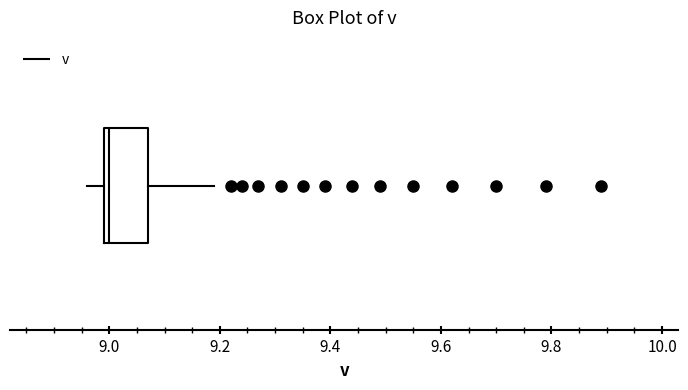

Read this box plot against the x-axis: the position of the median line, the range covered by the box, and the ends of both whiskers. The values are not printed on the chart, so give them approximately, as read against the axis.

median 9.00 (just right of the box's left edge), box 9.00 to 9.08, whiskers 8.96 to 9.20